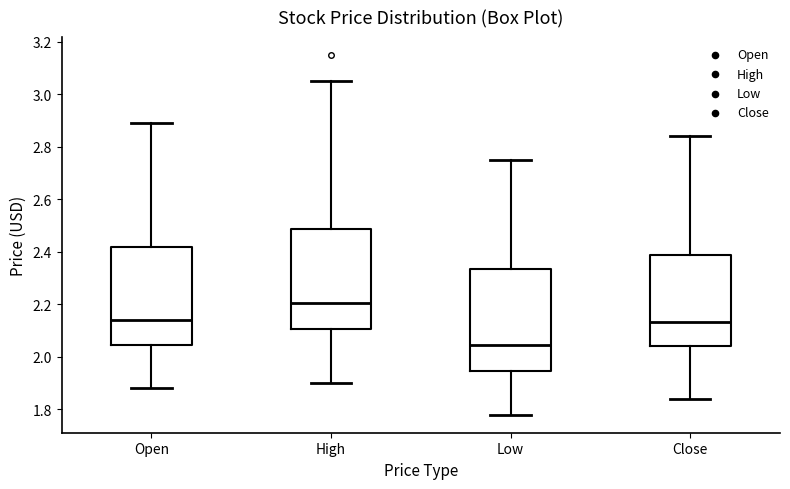

Reading left to right, transcribe this box plot: for each box, give where its median line is, the range the box spans, and where its two whiskers end, as read against the y-axis. The values are not printed on the chart, so give them approximately, as read against the axis.

Open: median 2.14, box 2.04 to 2.42, whiskers 1.88 to 2.90
High: median 2.20, box 2.10 to 2.48, whiskers 1.90 to 3.06
Low: median 2.04, box 1.94 to 2.34, whiskers 1.78 to 2.76
Close: median 2.14, box 2.04 to 2.40, whiskers 1.84 to 2.84